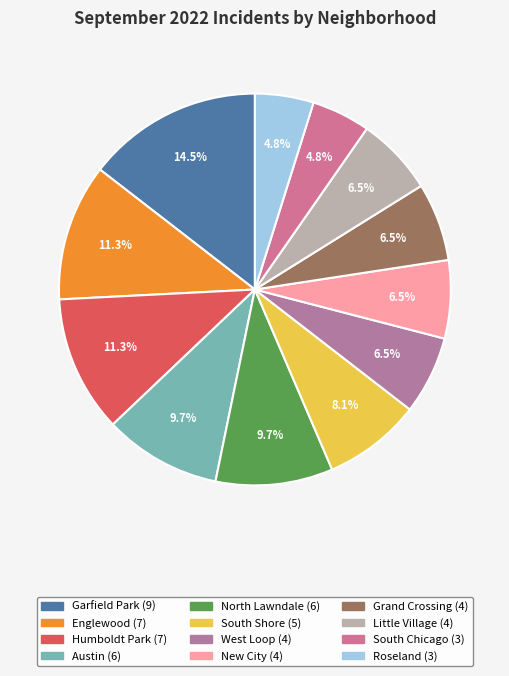

Which slice is the smallest?

South Chicago